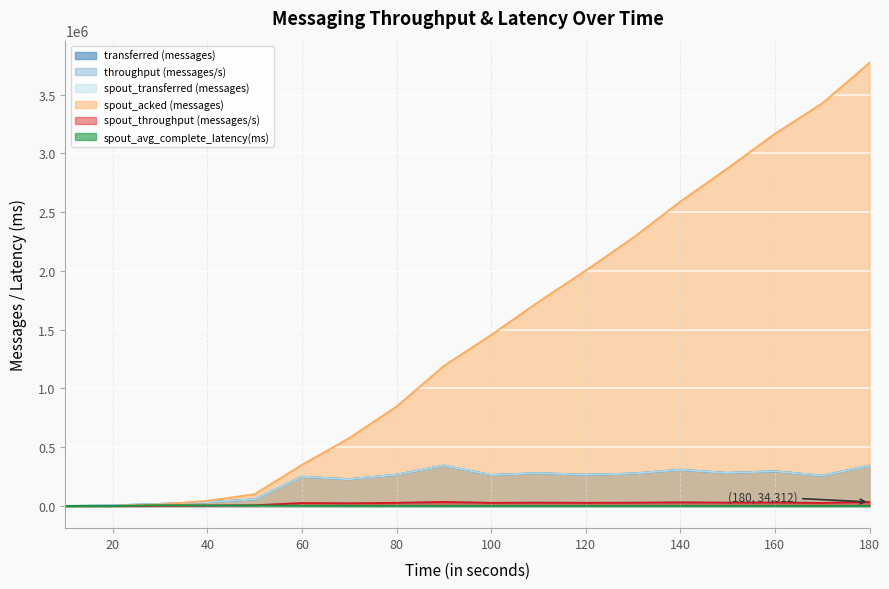

Reading left to right, transcribe all the data shown in this chart.

transferred (messages): 10=0.0	20=5000.0	30=17720.0	40=33000.0	50=56160.0	60=248840.0	70=227700.0	80=266300.0	90=343880.0	100=263520.0	110=279480.0	120=265780.0	130=276080.0	140=308340.0	150=281340.0	160=295700.0	170=257540.0	180=343740.0
throughput (messages/s): 10=0.0	20=494.0	30=1768.0	40=3289.0	50=5602.0	60=24819.0	70=22735.0	80=26560.0	90=34223.0	100=26257.0	110=27836.0	120=26546.0	130=27476.0	140=30784.0	150=28091.0	160=29519.0	170=25692.0	180=34312.0
spout_transferred (messages): 10=0.0	20=5000.0	30=17720.0	40=33000.0	50=56160.0	60=248840.0	70=227700.0	80=266300.0	90=343880.0	100=263520.0	110=279480.0	120=265780.0	130=276080.0	140=308340.0	150=281340.0	160=295700.0	170=257540.0	180=343740.0
spout_acked (messages): 10=0.0	20=0.0	30=12720.0	40=43940.0	50=100400.0	60=349760.0	70=577400.0	80=845460.0	90=1191400.0	100=1454520.0	110=1736240.0	120=2002820.0	130=2281380.0	140=2589940.0	150=2873020.0	160=3166720.0	170=3425060.0	180=3770420.0
spout_throughput (messages/s): 10=0.0	20=494.0	30=1768.0	40=3289.0	50=5602.0	60=24819.0	70=22735.0	80=26560.0	90=34223.0	100=26257.0	110=27836.0	120=26546.0	130=27476.0	140=30784.0	150=28091.0	160=29519.0	170=25692.0	180=34312.0
spout_avg_complete_latency(ms): 10=0.0	20=0.0	30=6485.3	40=4371.8	50=3032.7	60=1177.7	70=872.3	80=715.6	90=600.3	100=553.7	110=521.5	120=502.7	130=484.7	140=465.8	150=455.3	160=444.2	170=437.0	180=426.6